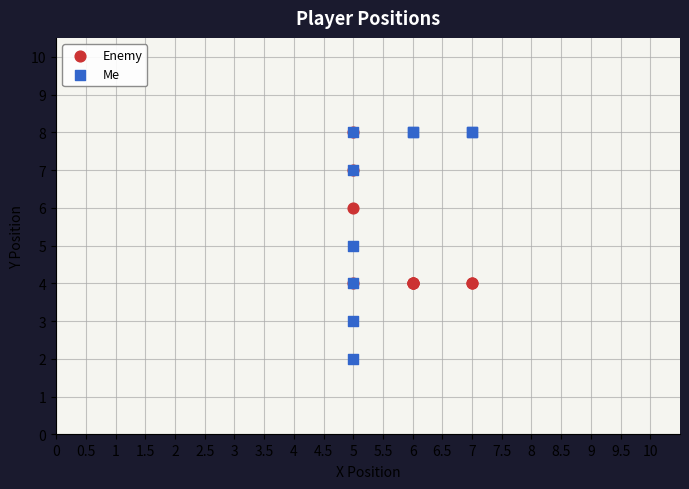

Which series has the largest Y range (max minus min)?

Me